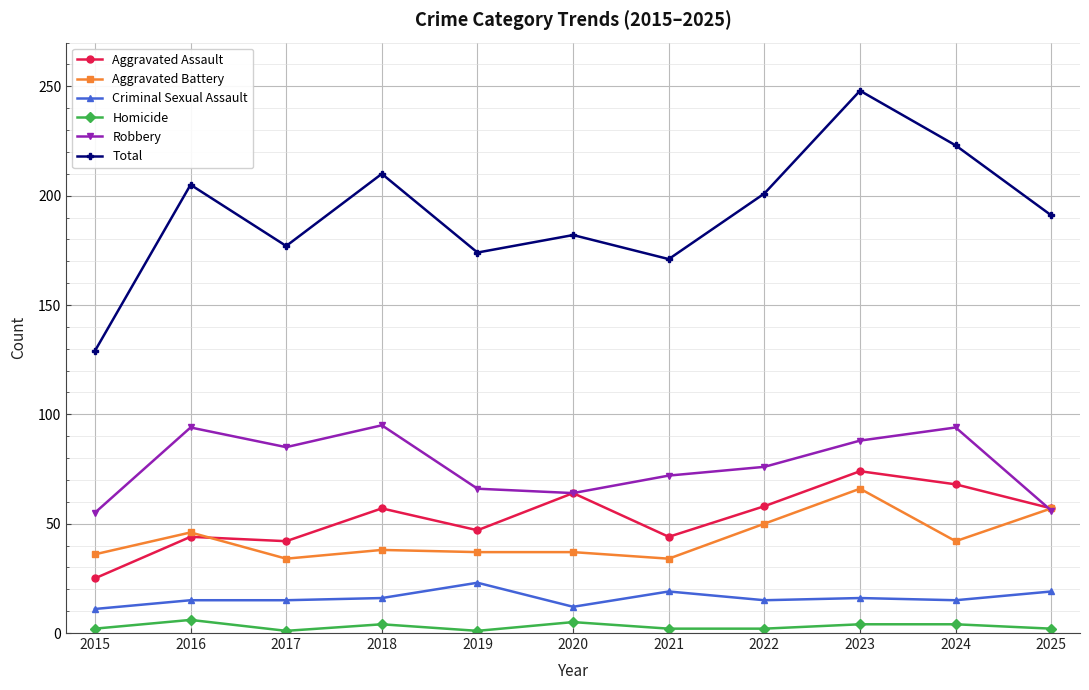

At how many categories does at least one series exceed 62?

11